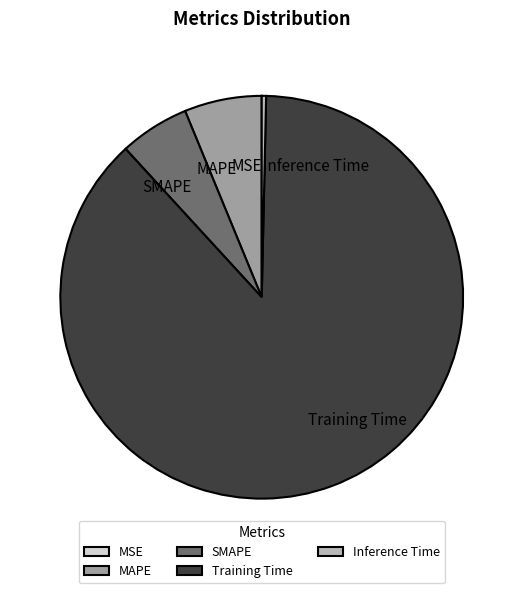

The Training Time slice represents 88% of the pie. True or false?

True